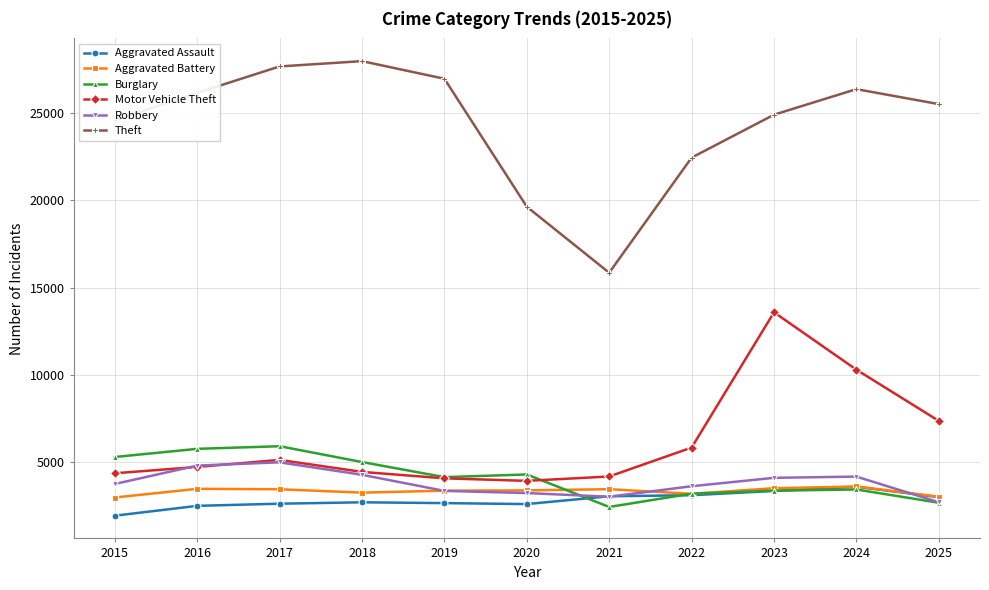

What is the maximum value for Burglary?

5927